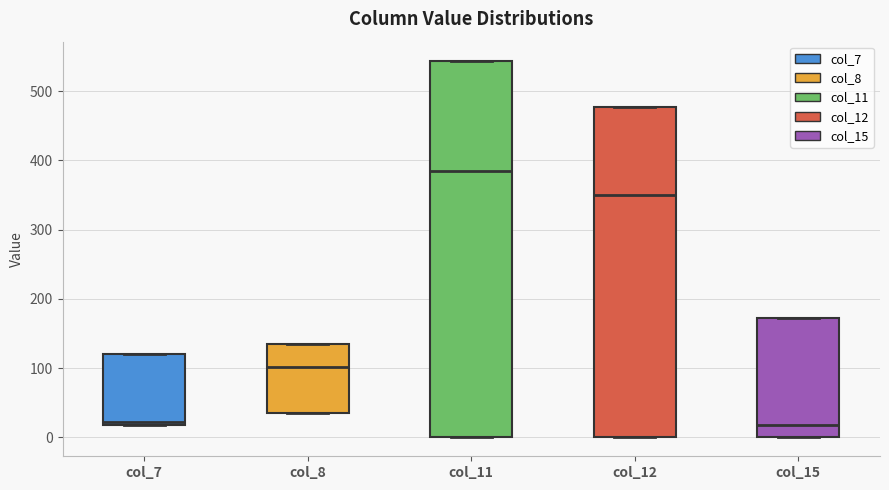

Reading left to right, read every box against the y-axis: the position of its median line, the range the box covers, and the ends of its whiskers. The values are not printed on the chart, so give them approximately, as read against the axis.

col_7: median 20 (just above the box's lower edge), box 20 to 120, whiskers 20 to 120
col_8: median 100, box 40 to 130, whiskers 40 to 130
col_11: median 380, box 0 to 540, whiskers 0 to 540
col_12: median 350, box 0 to 480, whiskers 0 to 480
col_15: median 20, box 0 to 170, whiskers 0 to 170